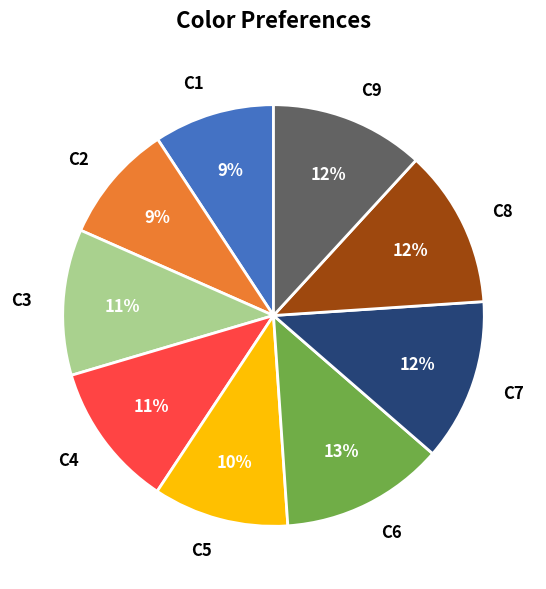

To the nearest percent, what is the average slice percentage?

11%